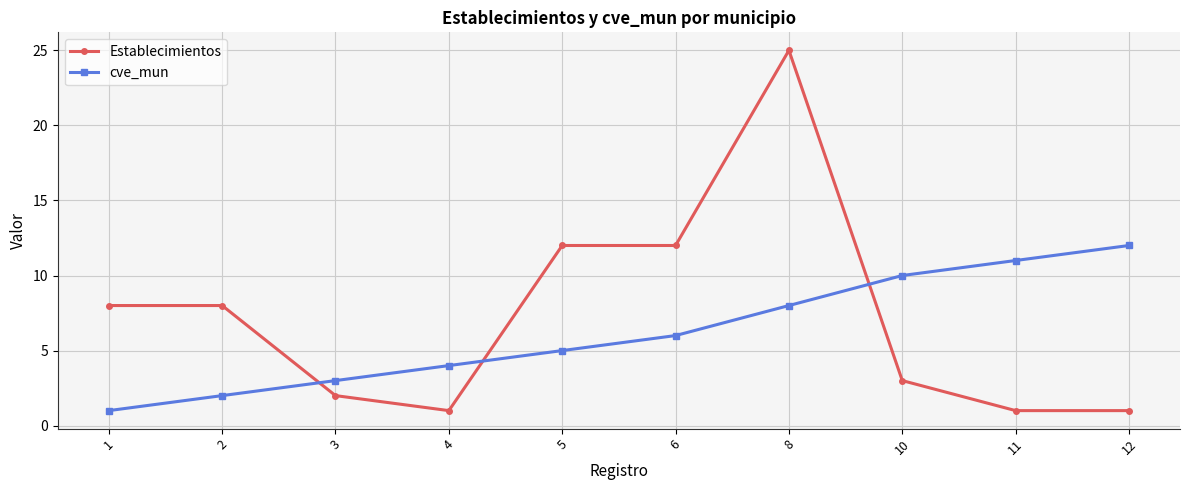

At how many categories does at least one series exceed 13?

1